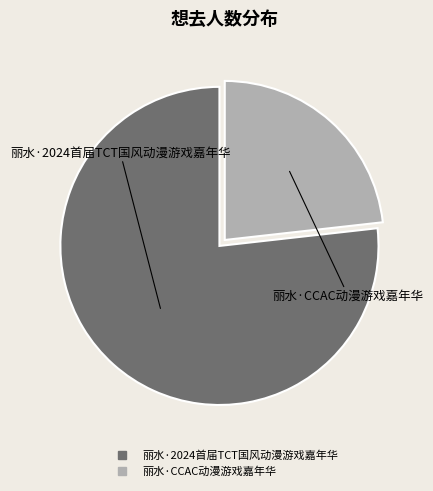

Which slice represents more than half of the pie?

丽水·2024首届TCT国风动漫游戏嘉年华